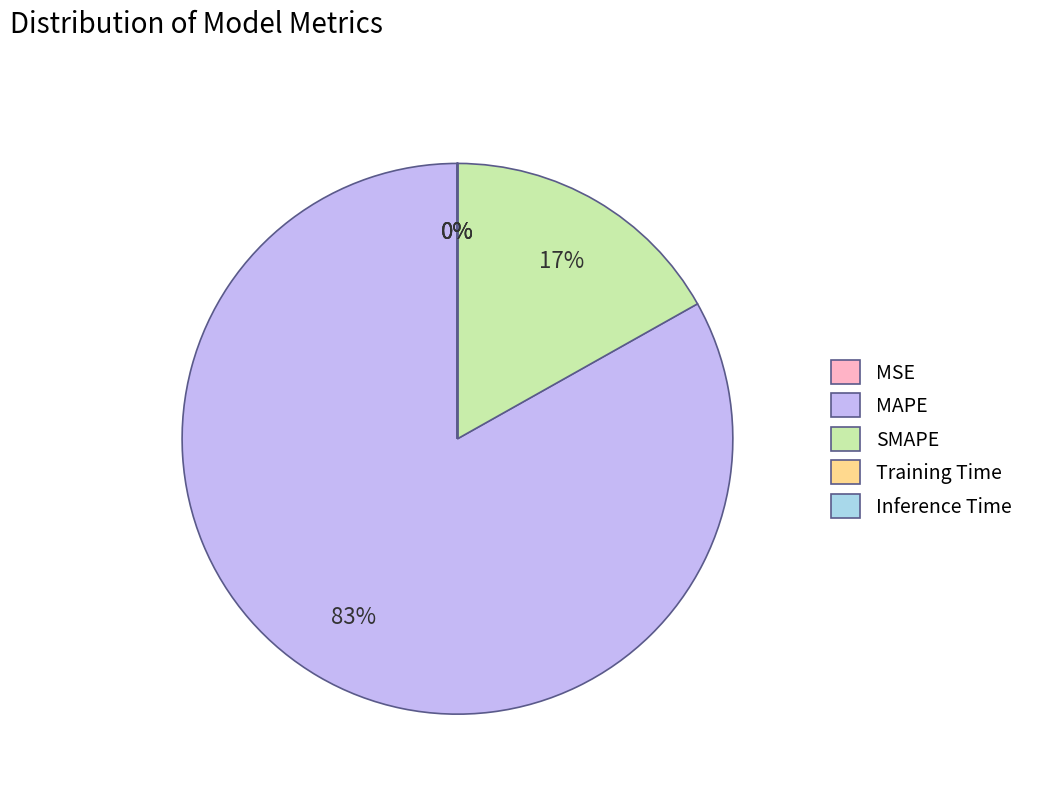

To the nearest percent, what is the average slice percentage?

20%